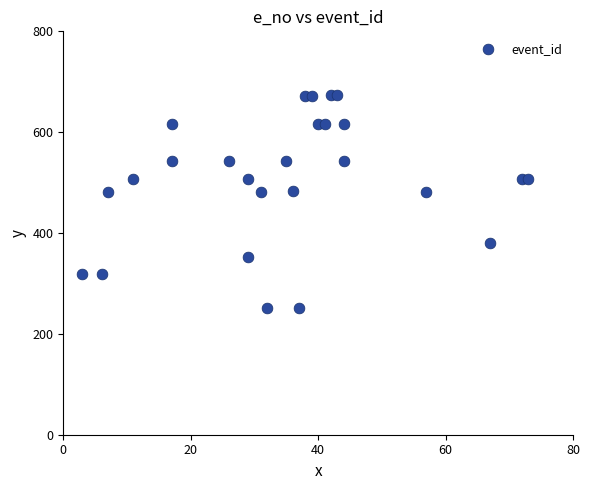

What is the range of X values (max minus min)?

70